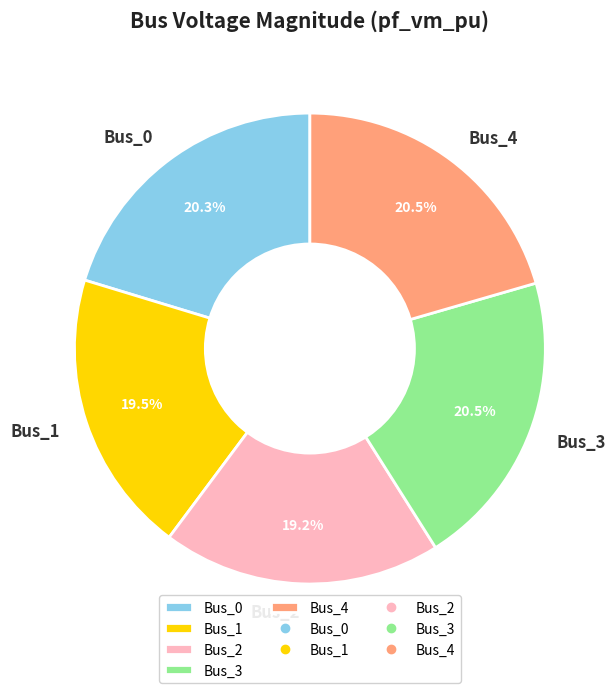

Is there any slice that represents more than half of the pie?

No